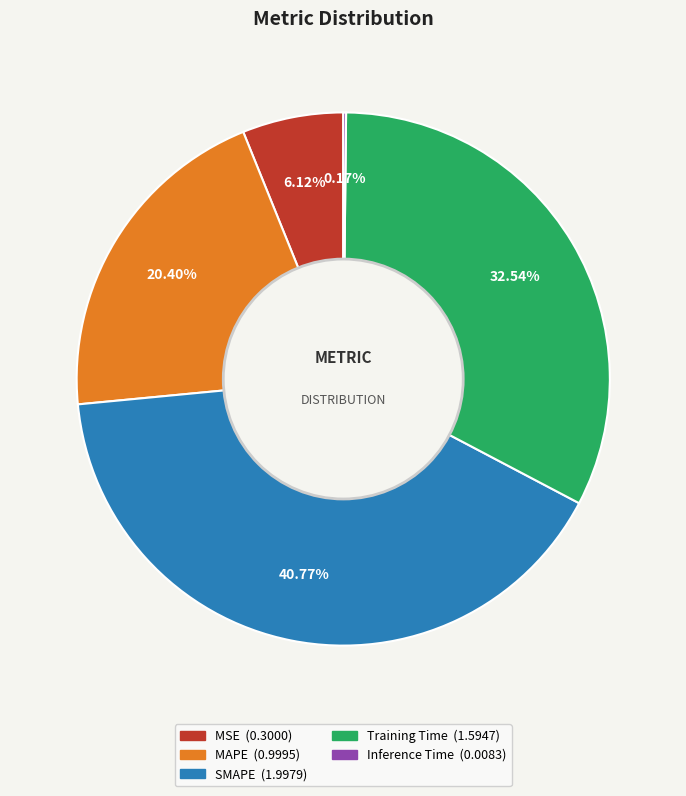

Do MAPE and SMAPE together represent more than half of the pie?

Yes